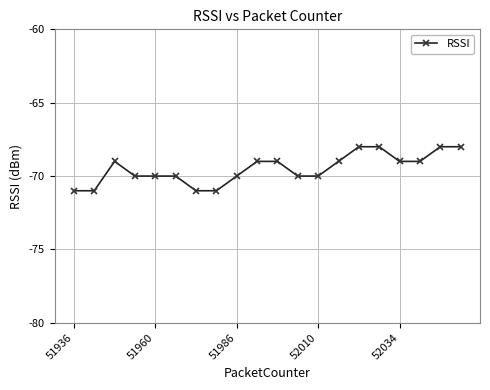

What is the greatest value displayed?

-68